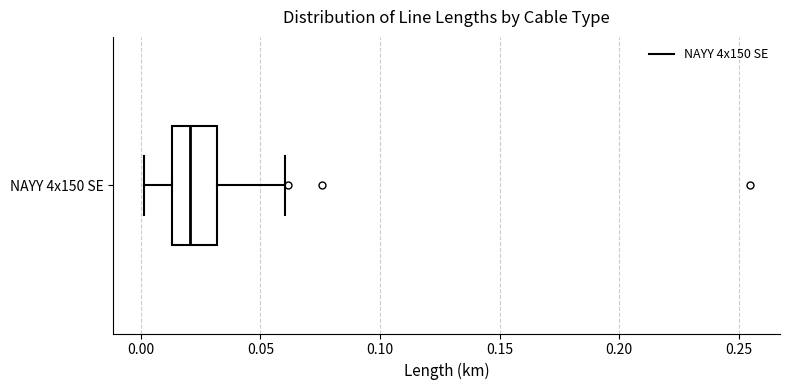

Read this box plot against the x-axis: the position of the median line, the range covered by the box, and the ends of both whiskers. The values are not printed on the chart, so give them approximately, as read against the axis.

median 0.020, box 0.015 to 0.030, whiskers 0.000 to 0.060